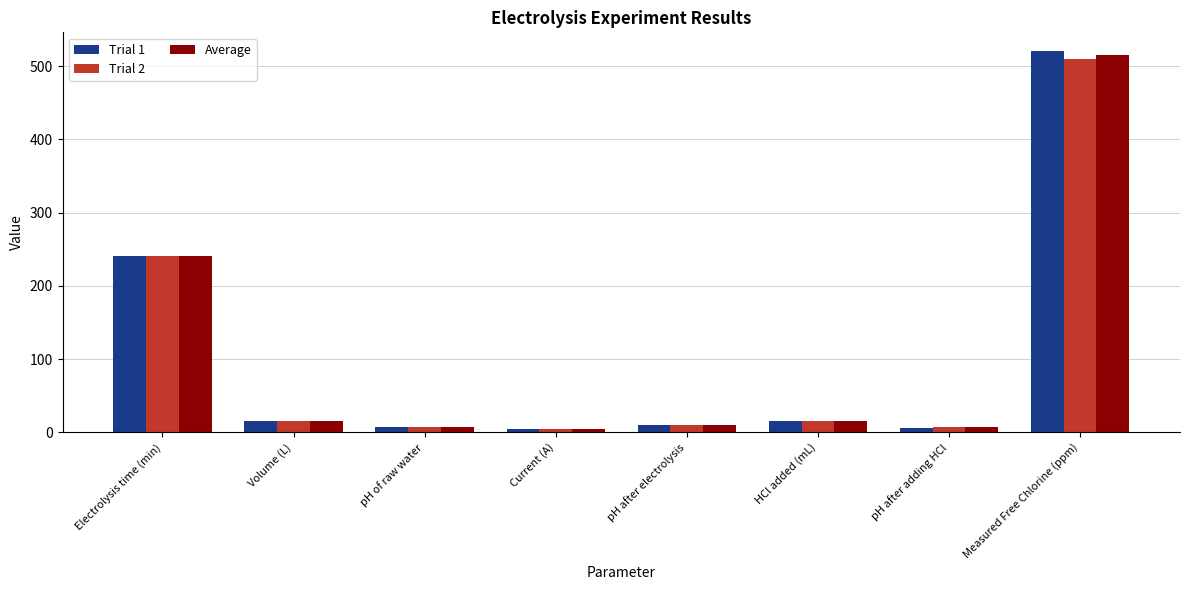

Is the value of Trial 2 at pH of raw water greater than the value of Average at Measured Free Chlorine (ppm)?

No